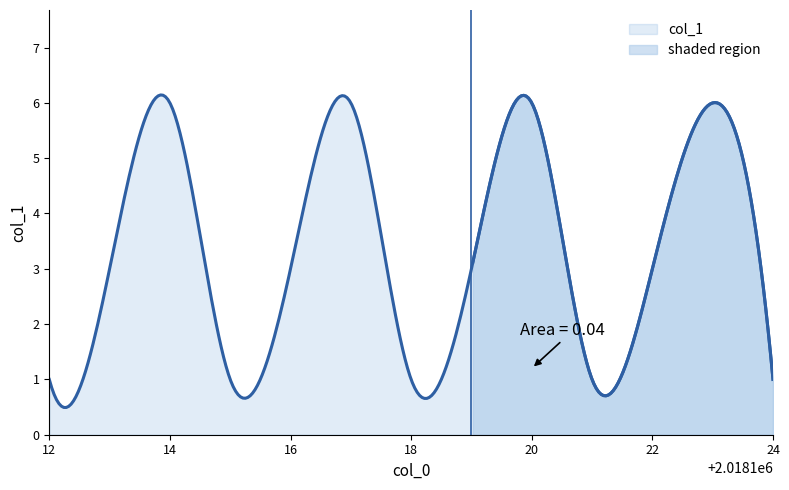

List the labels in order of value, smallest first.

2018112, 2018115, 2018118, 2018121, 2018124, 2018113, 2018116, 2018119, 2018122, 2018114, 2018117, 2018120, 2018123